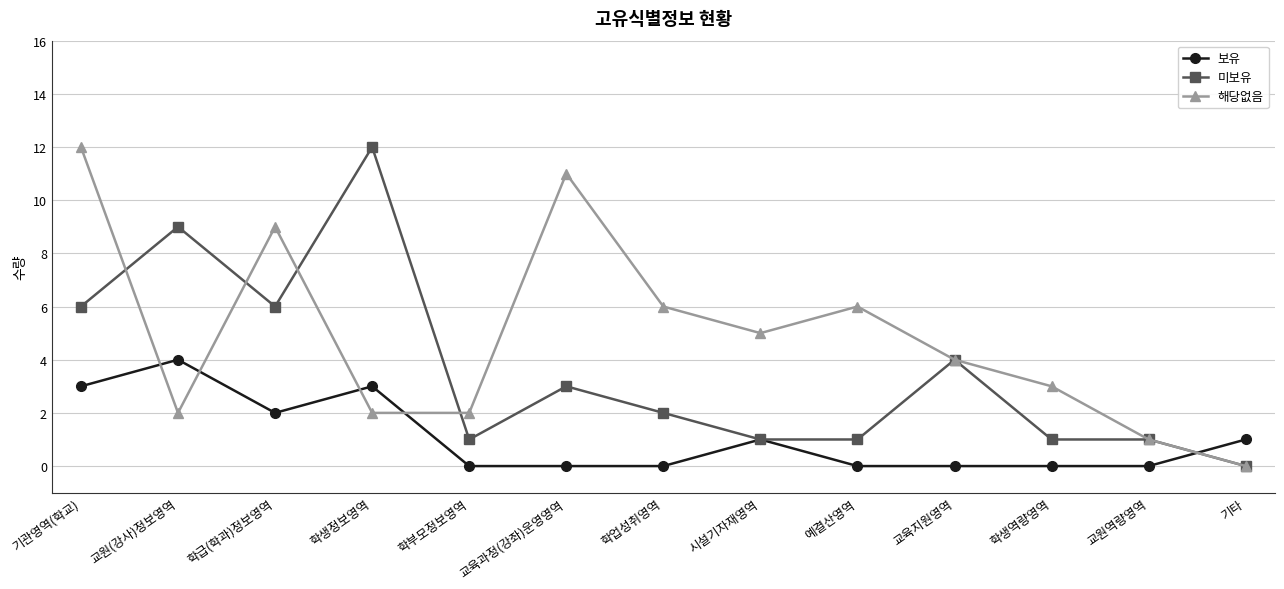

What is the difference between the highest and lowest values at 교육지원영역?

4